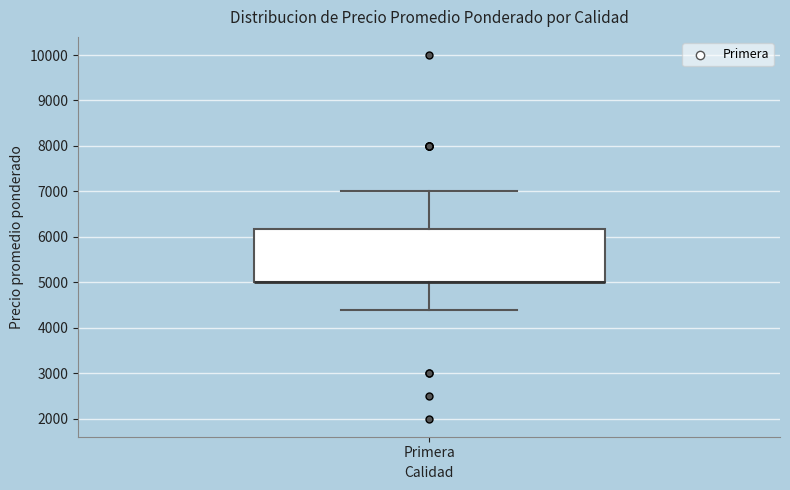

Where is the lower edge of the box for Primera on the y-axis? The values are not printed on the chart, so give them approximately, as read against the axis.

5000